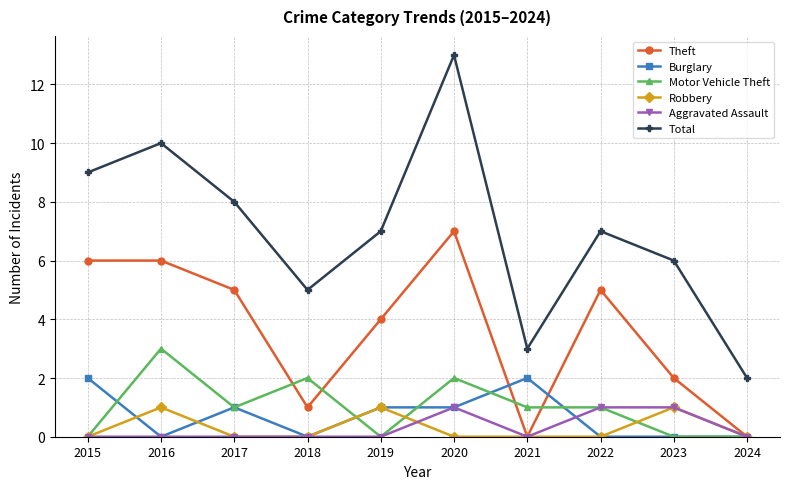

What is the difference between the maximum and minimum values in the Motor Vehicle Theft series?

3